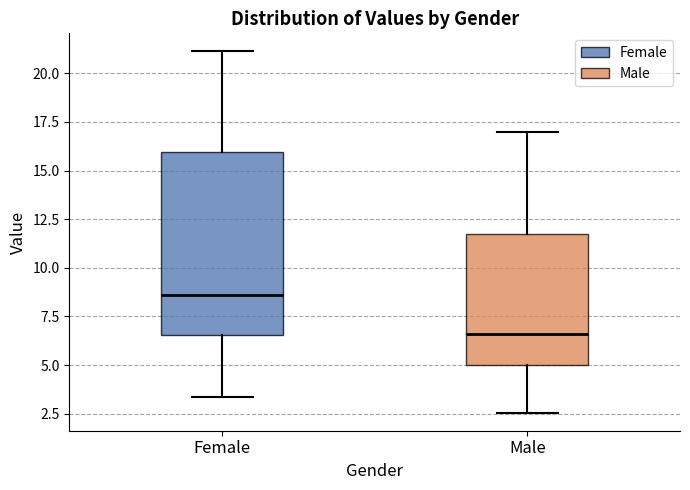

Which box has the highest median line?

Female